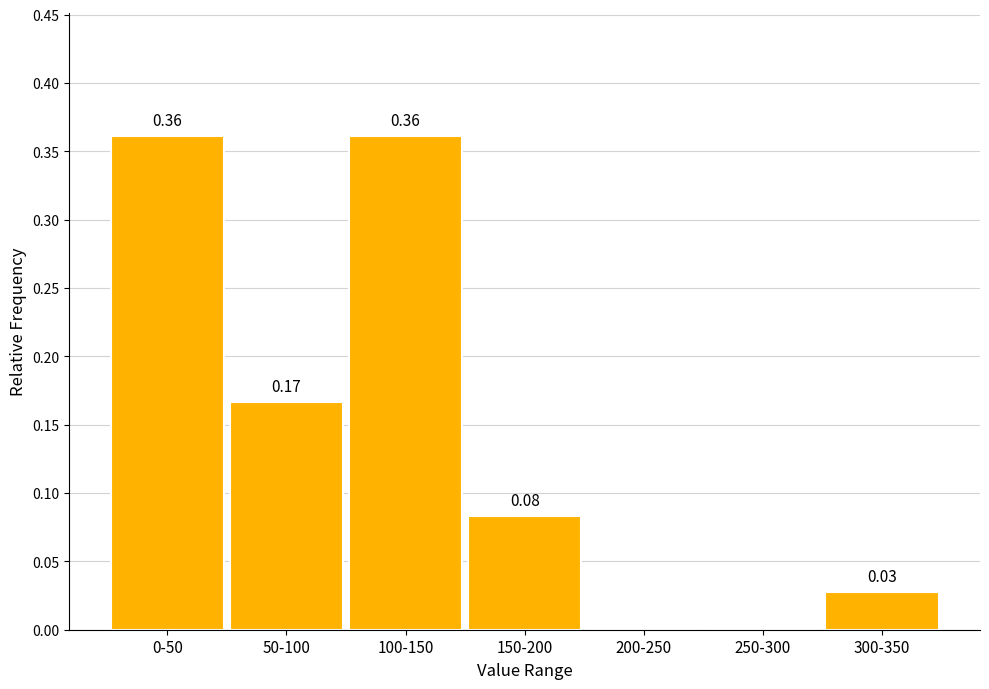

What is the change in value from 100-150 to 200-250?

-0.4